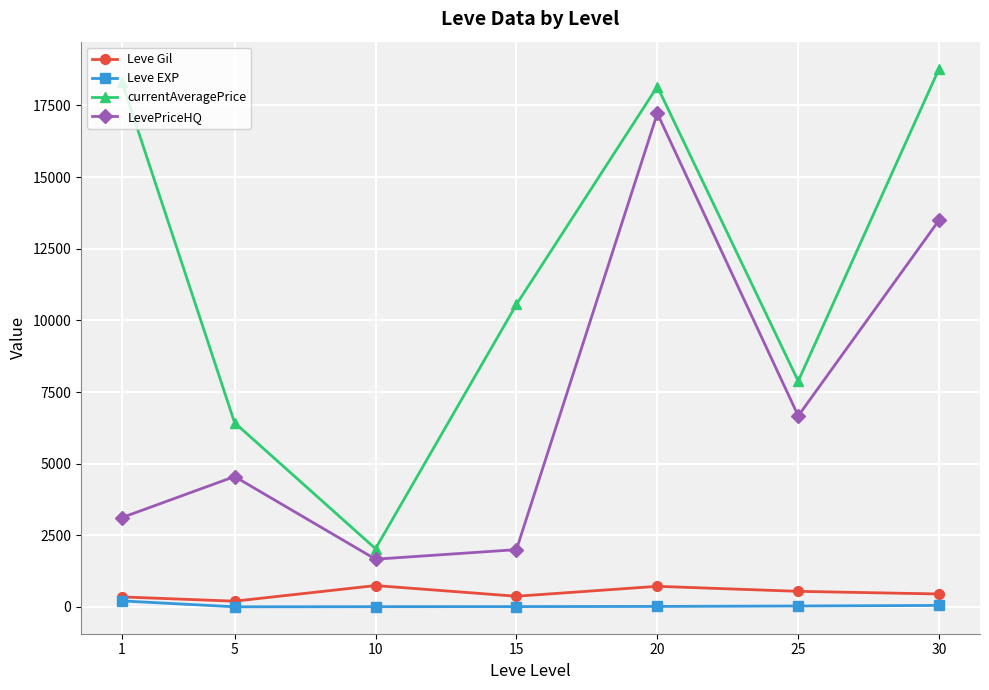

At which category does currentAveragePrice reach its first local valley?

10